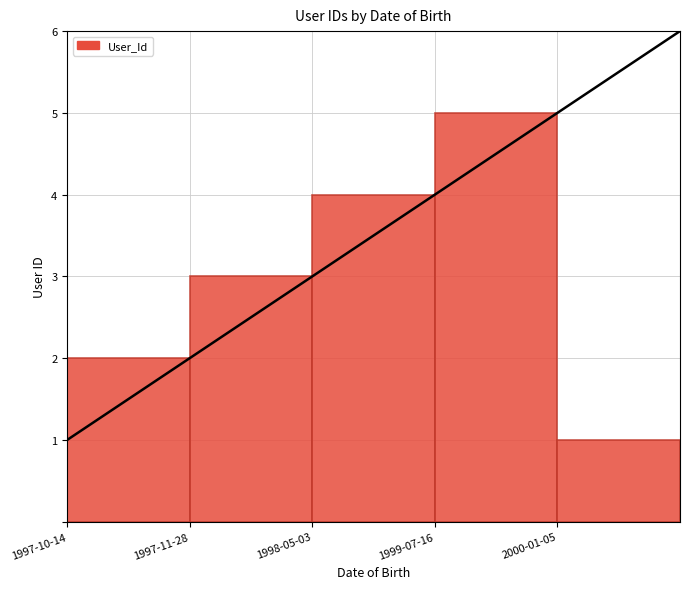

At which category does the chart reach its peak across all series?

1999-07-16